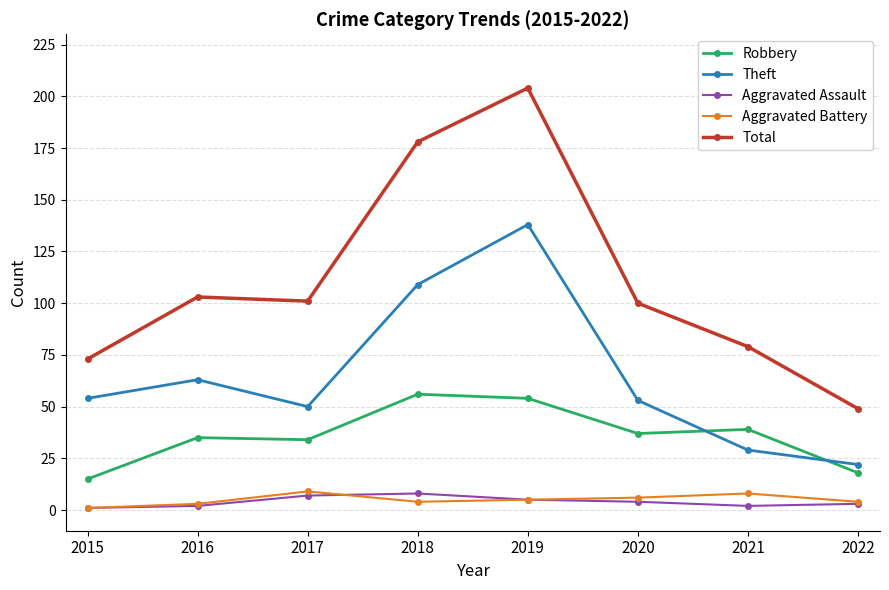

The value of Theft at 2020 is 21. True or false?

False